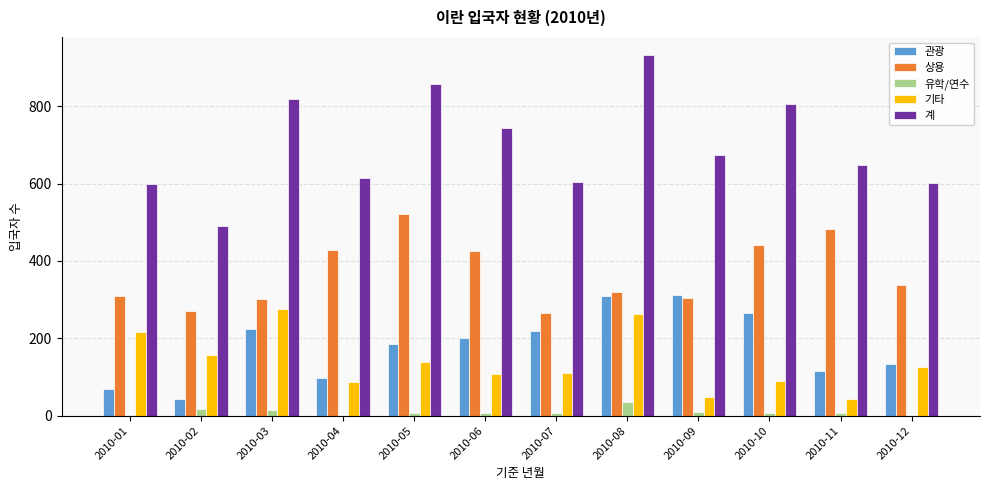

List the series in order of their peak value, lowest first.

유학/연수, 기타, 관광, 상용, 계